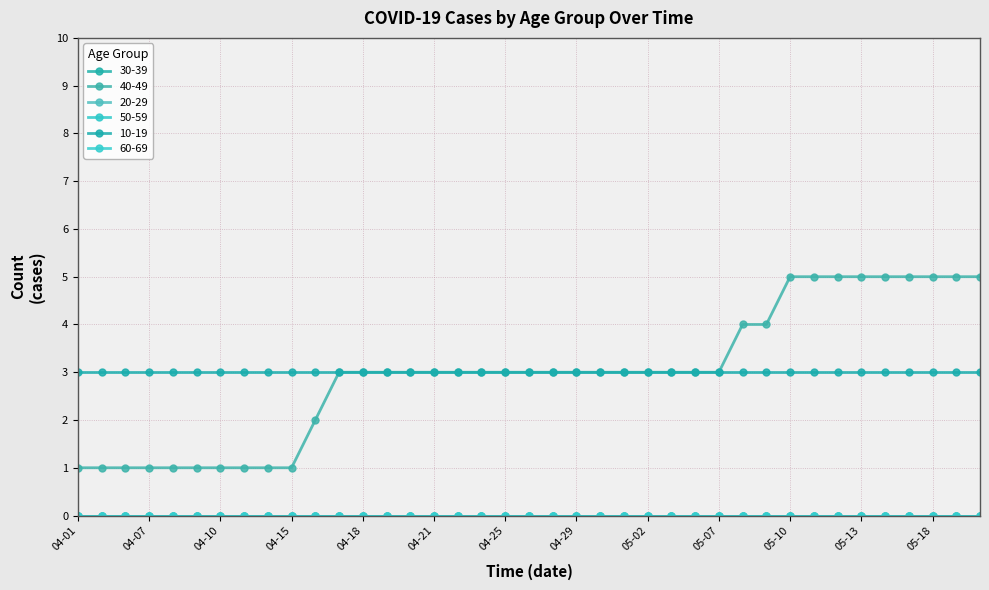

Does the chart have visible grid lines?

Yes